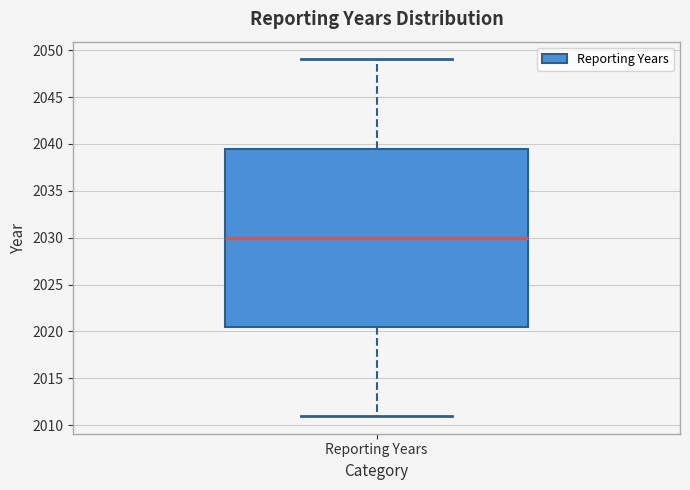

Where is the lower edge of the box for Reporting Years on the y-axis? The values are not printed on the chart, so give them approximately, as read against the axis.

2020.5